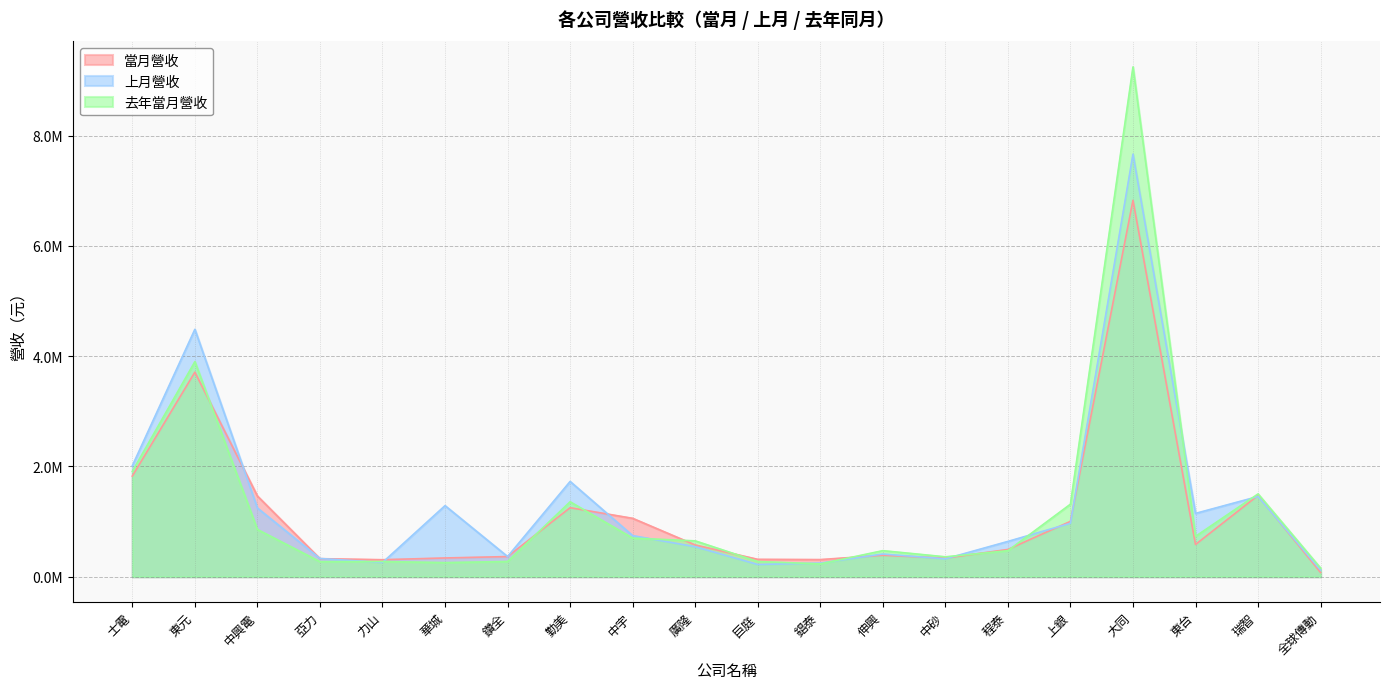

What is the label of the 17th point from the right?

亞力